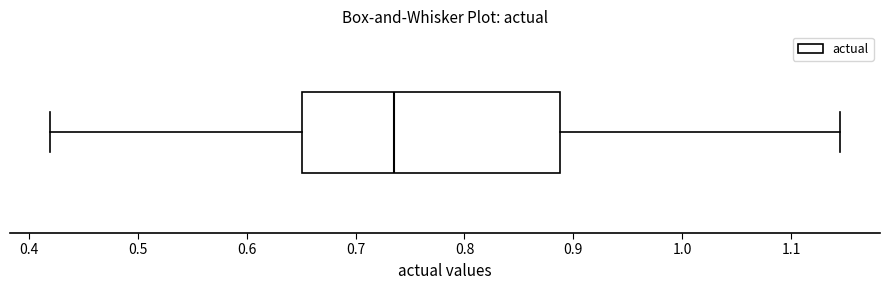

Transcribe this box plot: give where the median line is, the range the box spans, and where the two whiskers end, as read against the x-axis. The values are not printed on the chart, so give them approximately, as read against the axis.

median 0.74, box 0.65 to 0.89, whiskers 0.42 to 1.15